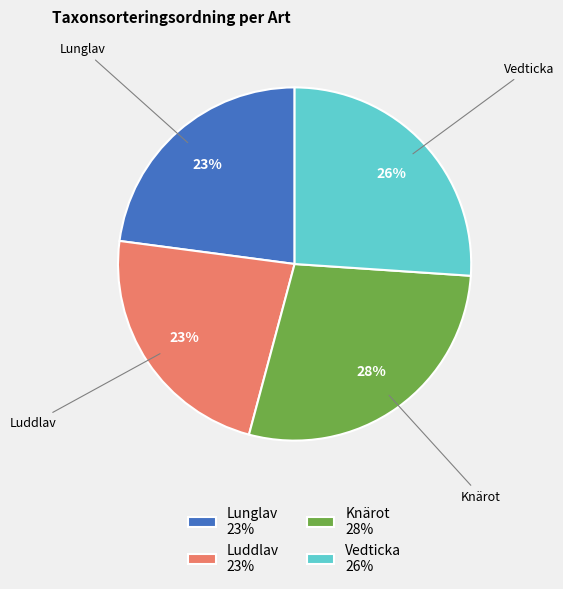

Is it true that Lunglav is 30% of the pie?

False